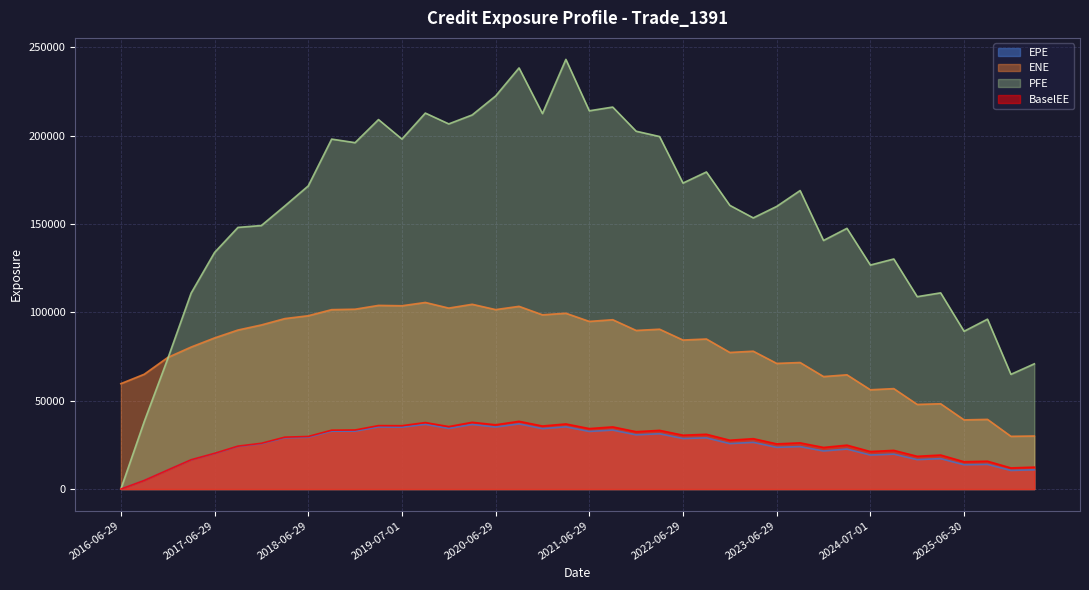

The value of BaselEE at 2020-09-29 is 10043.0. True or false?

False